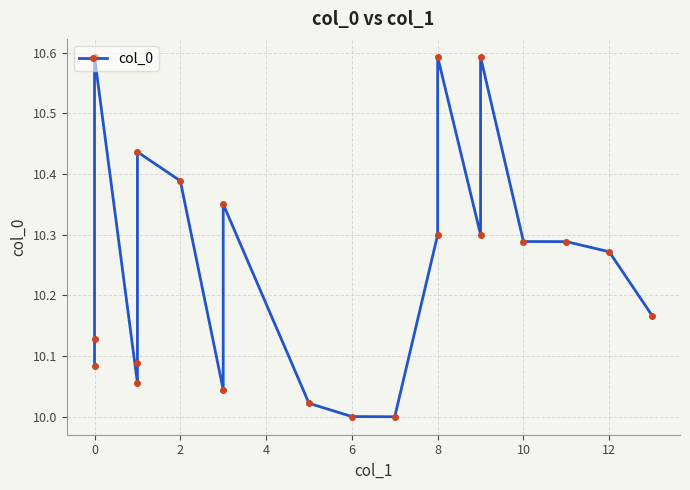

The value at 14 is 17.8. True or false?

False